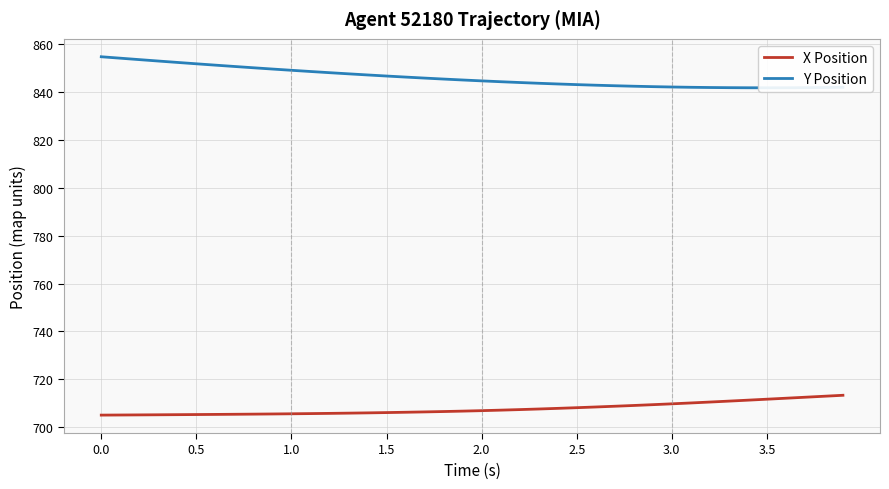

What is the lowest value of the X Position series?

705.0